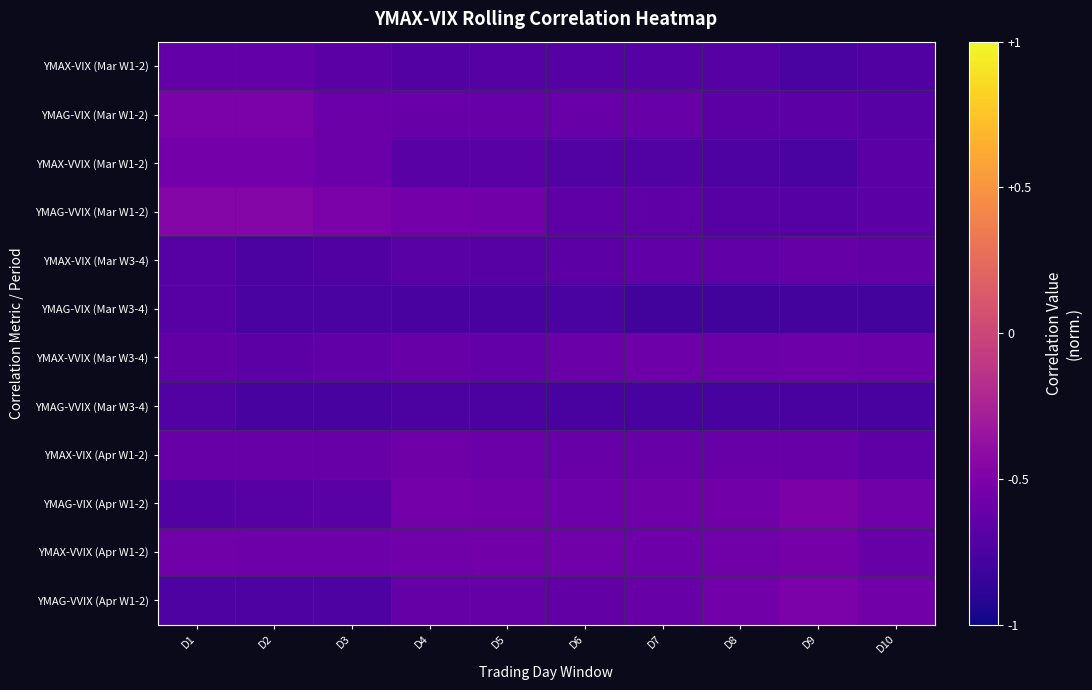

What is the total value across all series at D10?

-7.9